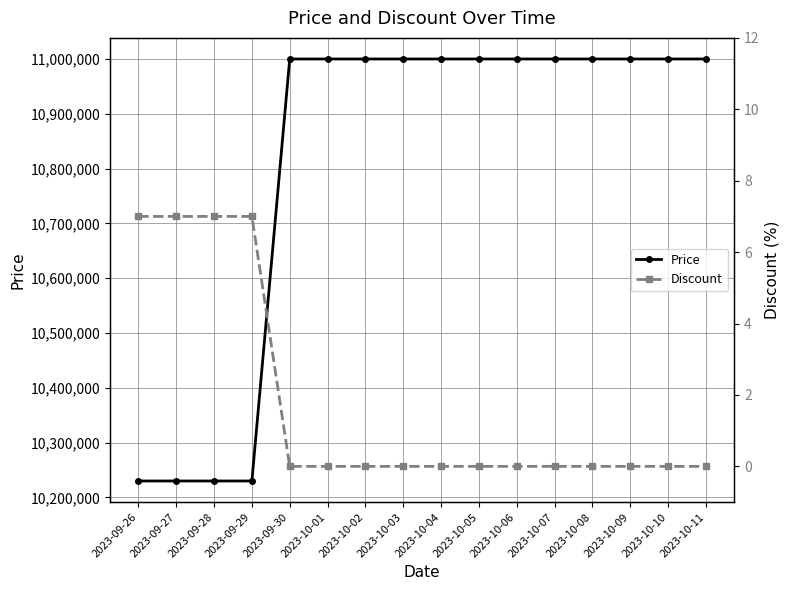

What are all the series names shown in the legend?

Price, Discount